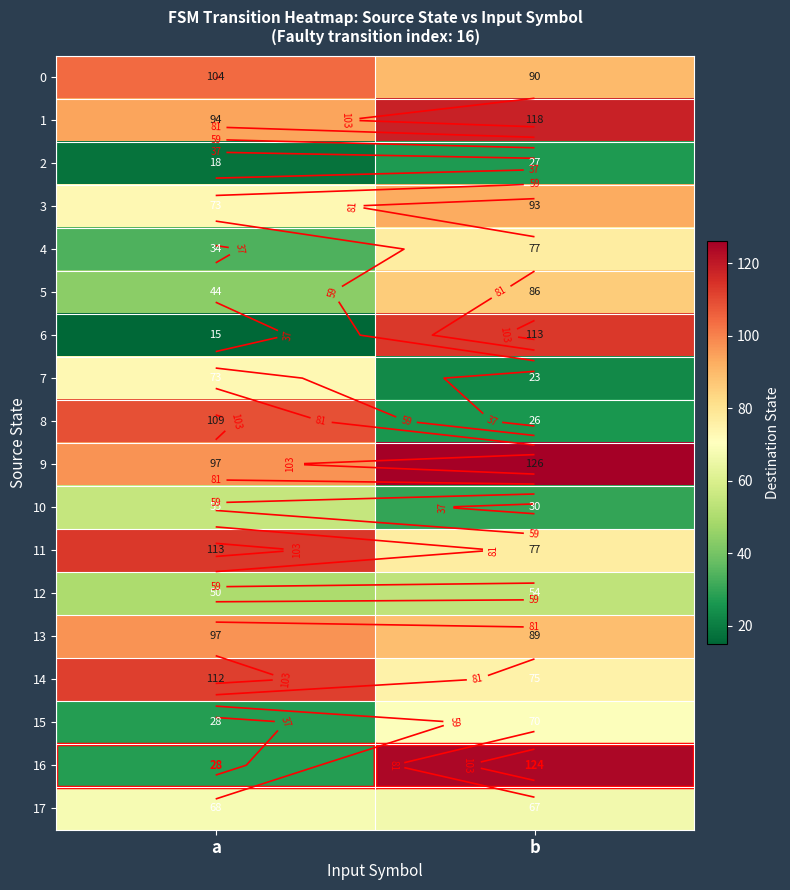

Is it true that 8 equals 109 at a?

True